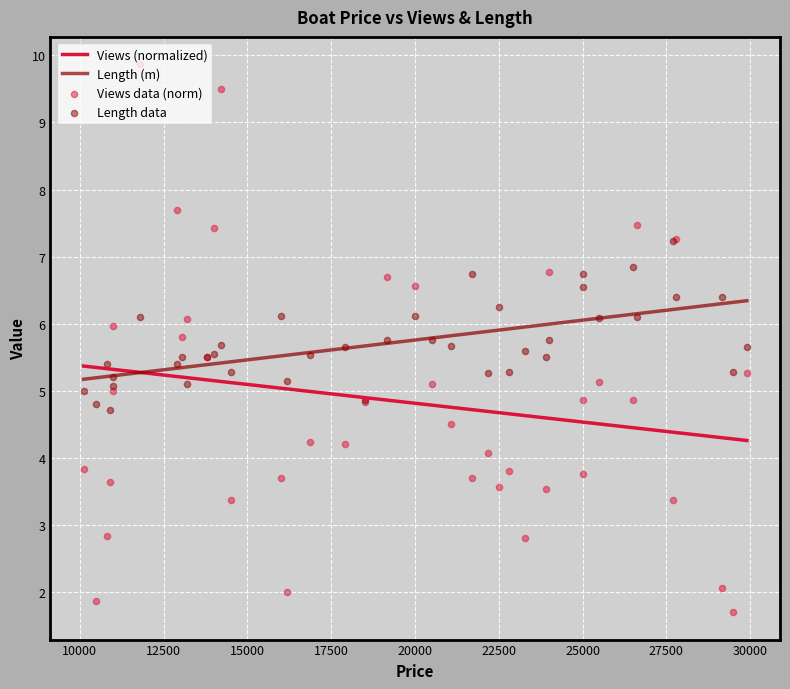

What is the total value across all series at 17500?

10.1